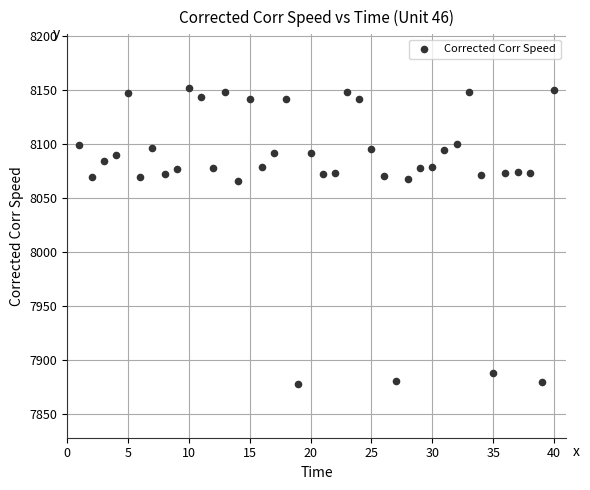

What is the range of Y values (max minus min)?

273.9